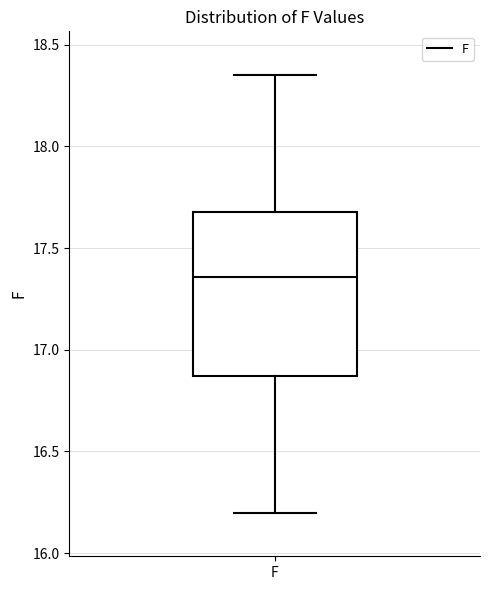

Transcribe this box plot: give where the median line is, the range the box spans, and where the two whiskers end, as read against the y-axis. The values are not printed on the chart, so give them approximately, as read against the axis.

median 17.35, box 16.85 to 17.70, whiskers 16.20 to 18.35